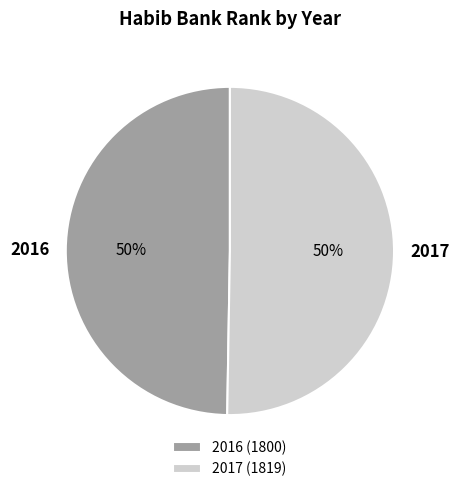

Combined, do 2016 and 2017 account for over 50%?

Yes